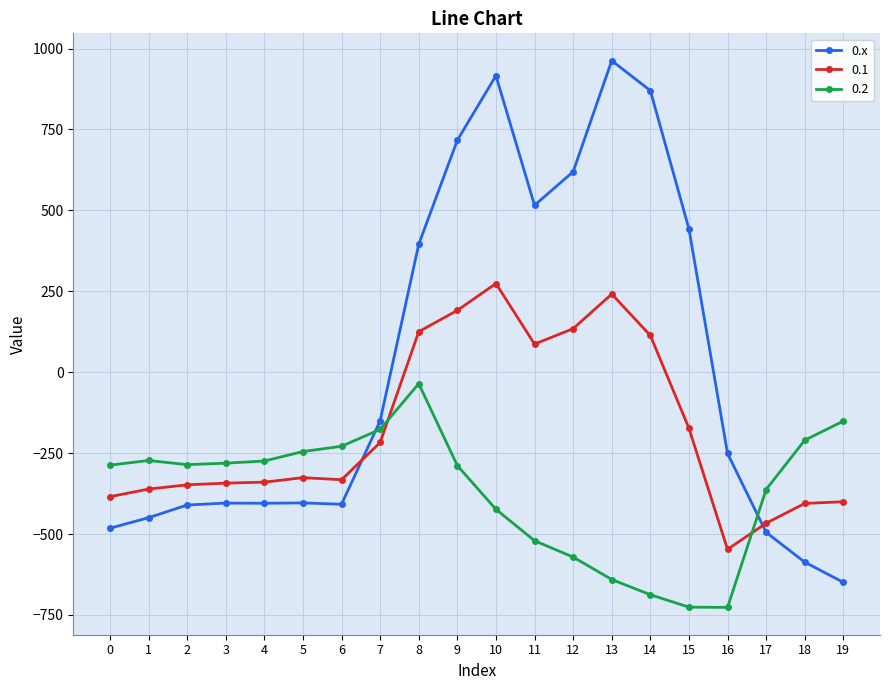

At which category does the chart reach its peak across all series?

13